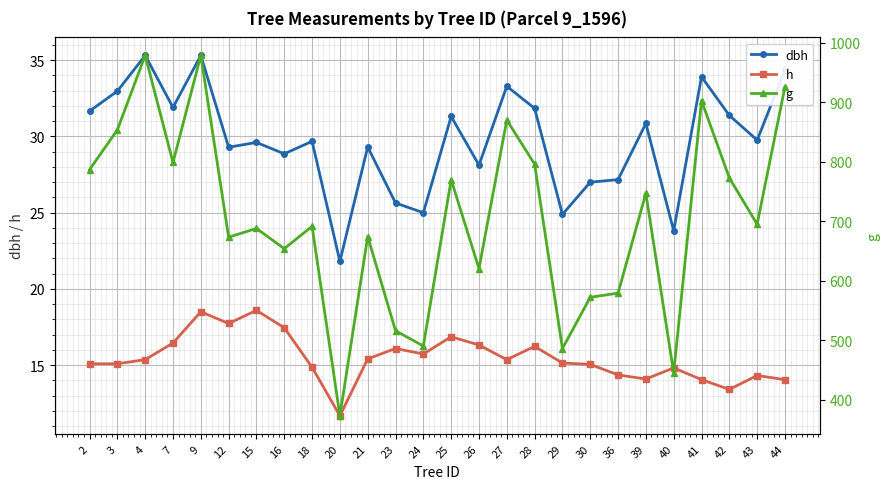

What is the average value of the h series?

15.5